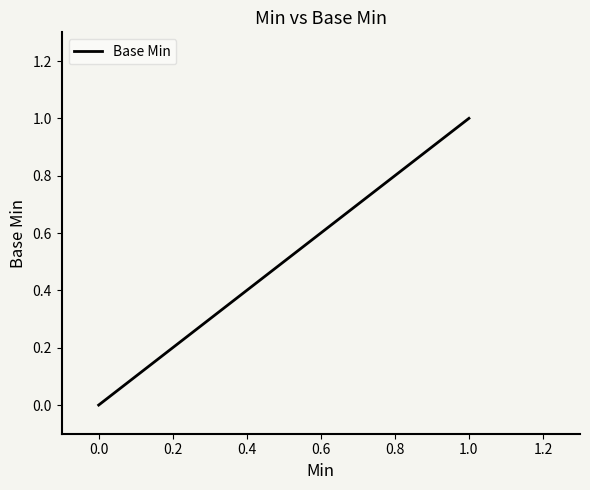

True or false: the data shows 2 at 1.0.

False